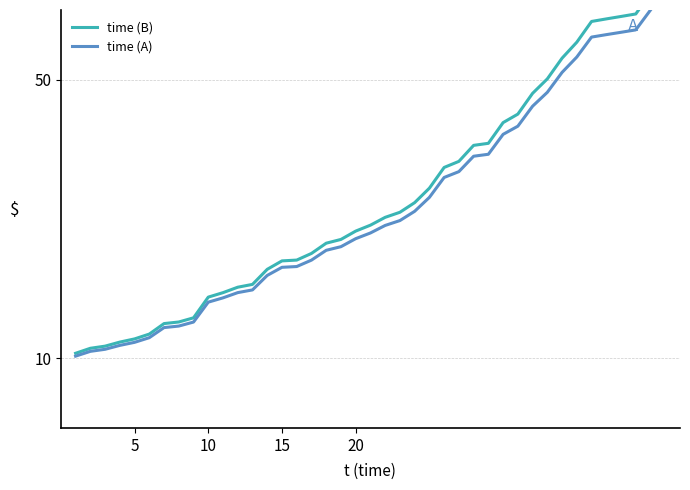

True or false: time (B) and time (A) cross at least once.

False